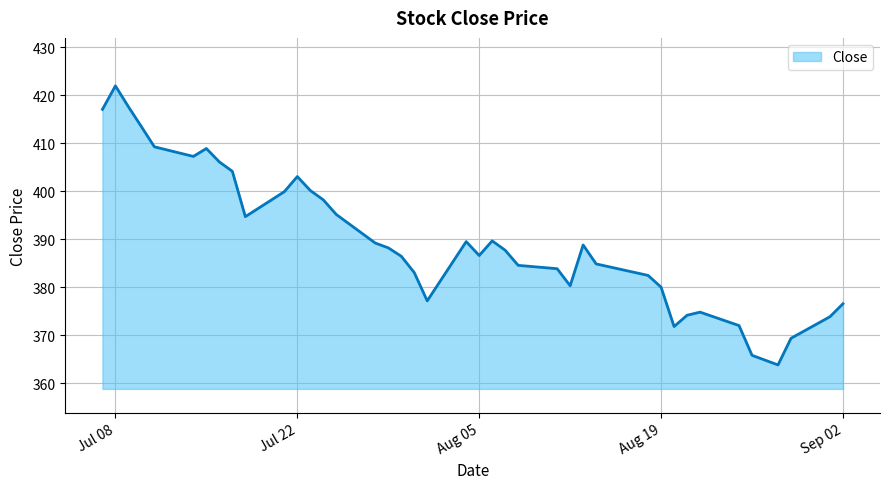

What is the minimum value shown in the chart?

363.9